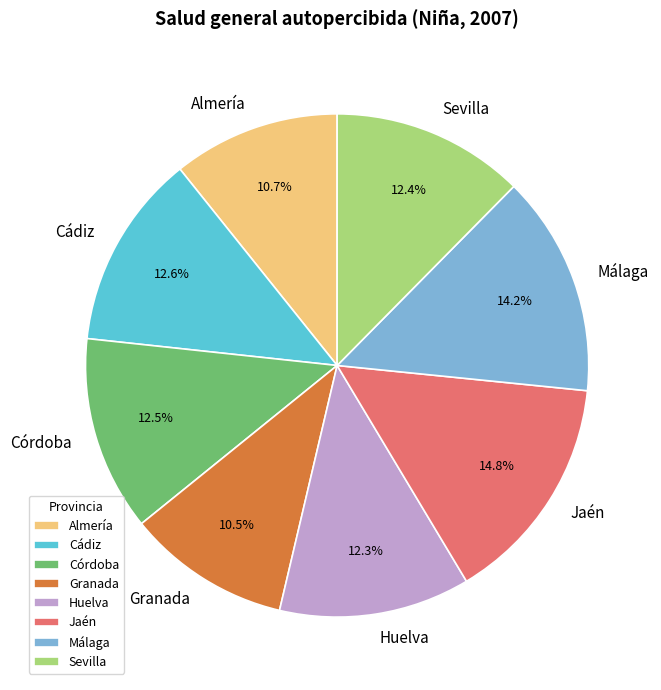

Does Huelva account for over 50% of the chart?

No